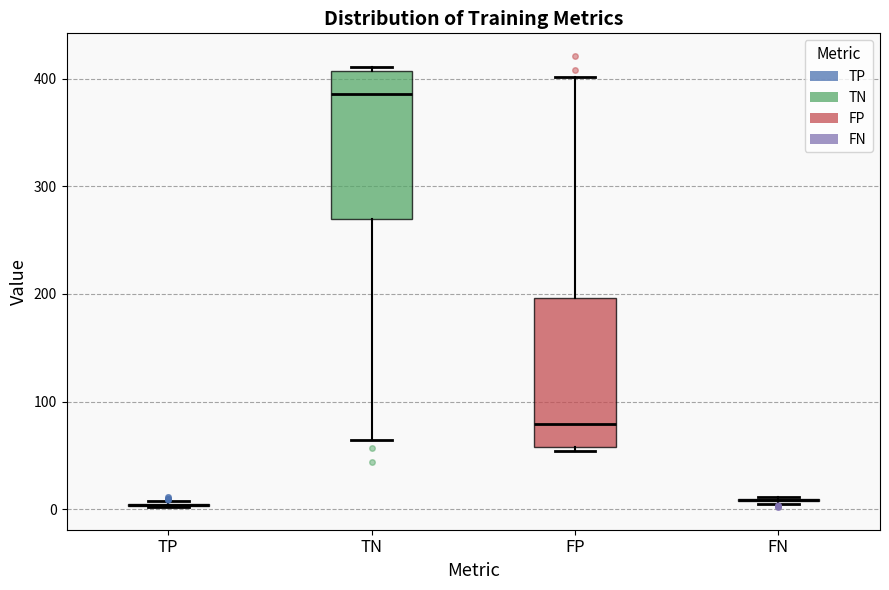

Reading left to right, read every box against the y-axis: the position of its median line, the range the box covers, and the ends of its whiskers. The values are not printed on the chart, so give them approximately, as read against the axis.

TP: box collapsed to a line at 0, whiskers 0 to 10
TN: median 390, box 270 to 410, whiskers 60 to 410 (just above the box's upper edge)
FP: median 80, box 60 to 200, whiskers 50 to 400
FN: box collapsed to a line at 10, whiskers 10 to 10